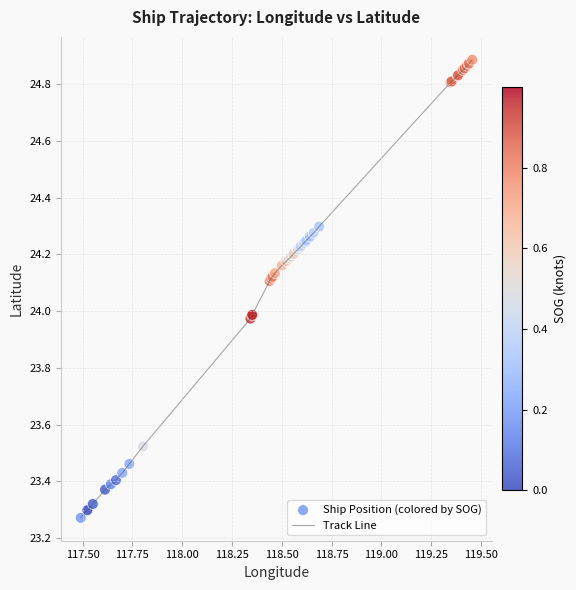

What is the difference between the maximum and minimum values?

1.6